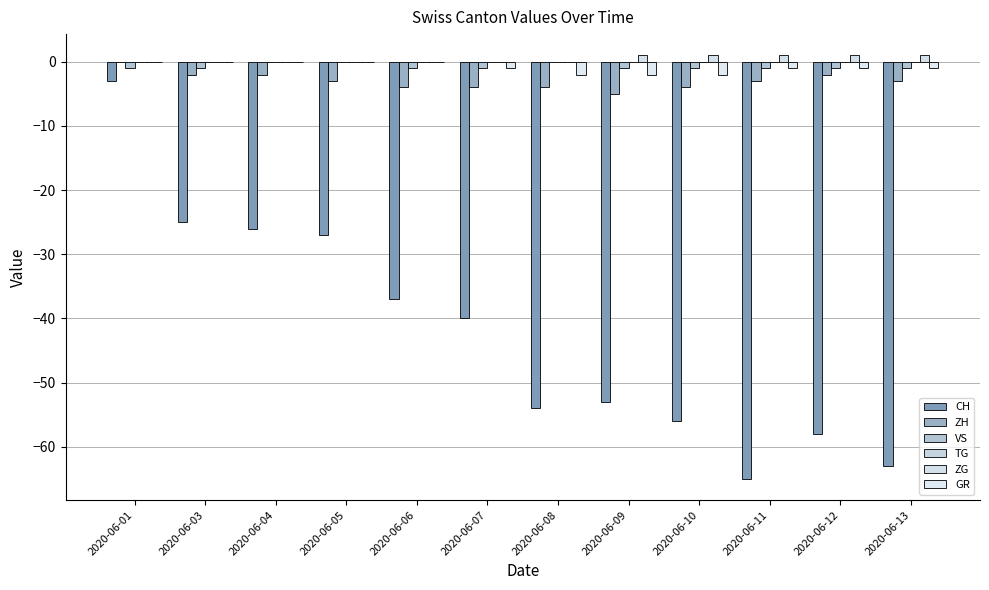

Is it true that VS equals -1 at 2020-06-11?

True